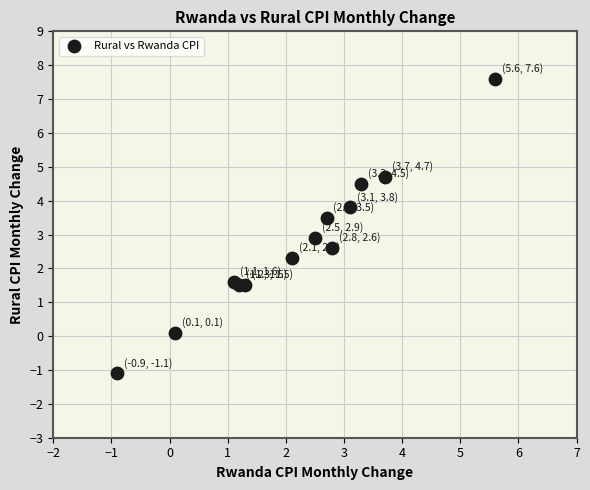

What is the range of Y values (max minus min)?

8.7